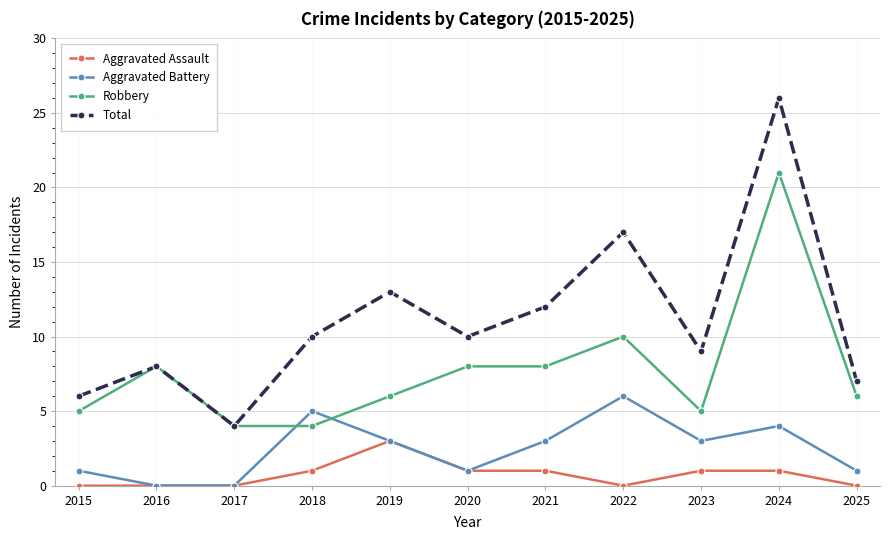

At which category is the sum across all series the highest?

2024